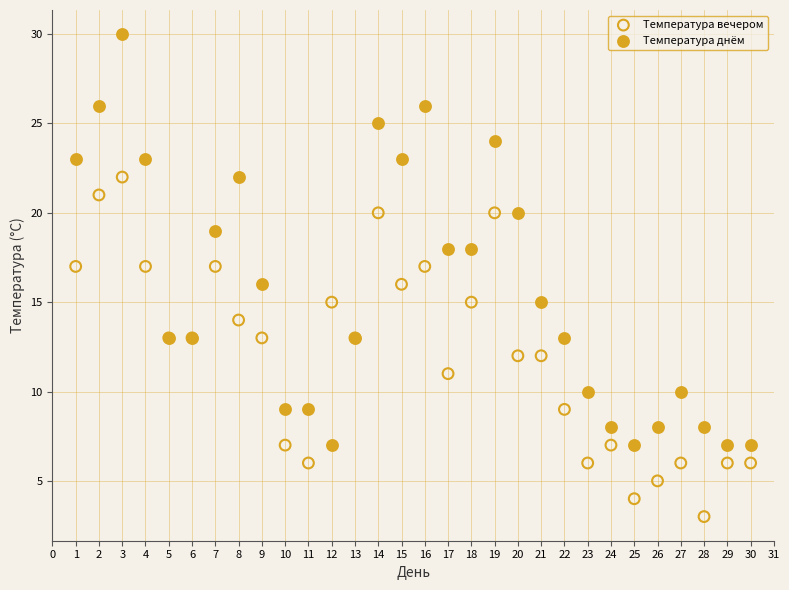

What are all the series names shown in the legend?

Температура вечером, Температура днём